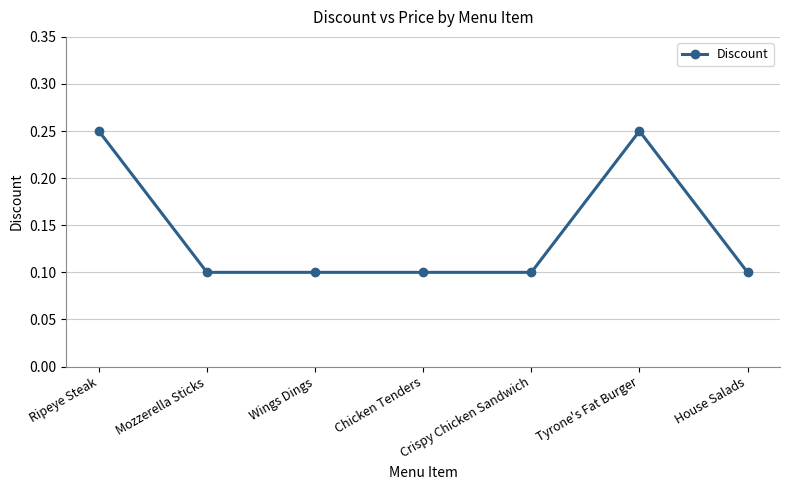

True or false: the data has more than 0 interior local peaks.

True